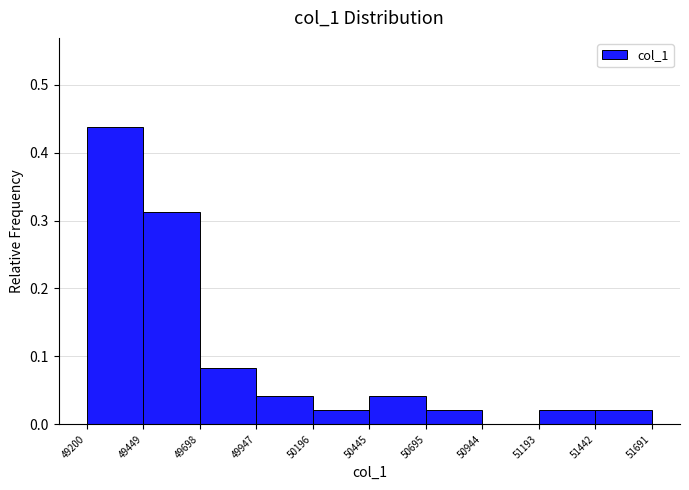

How tall is the bar that spans 49947 to 50196 on the x-axis? The values are not printed on the chart, so give them approximately, as read against the axis.

0.04